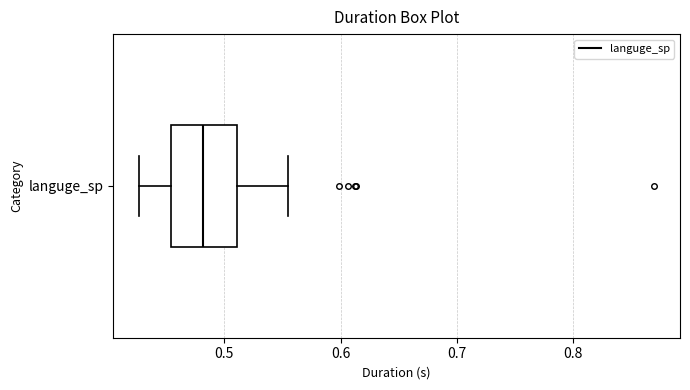

Transcribe this box plot: give where the median line is, the range the box spans, and where the two whiskers end, as read against the x-axis. The values are not printed on the chart, so give them approximately, as read against the axis.

median 0.48, box 0.45 to 0.51, whiskers 0.43 to 0.56